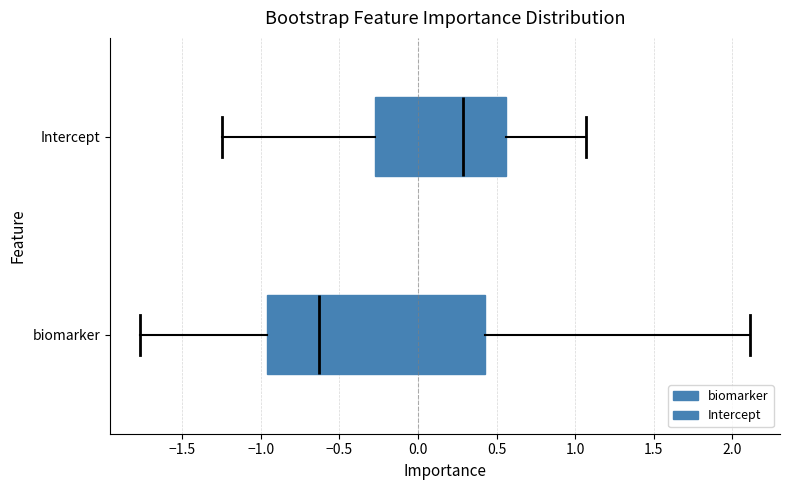

Comparing the boxes themselves (not the whiskers), which one is the widest?

biomarker